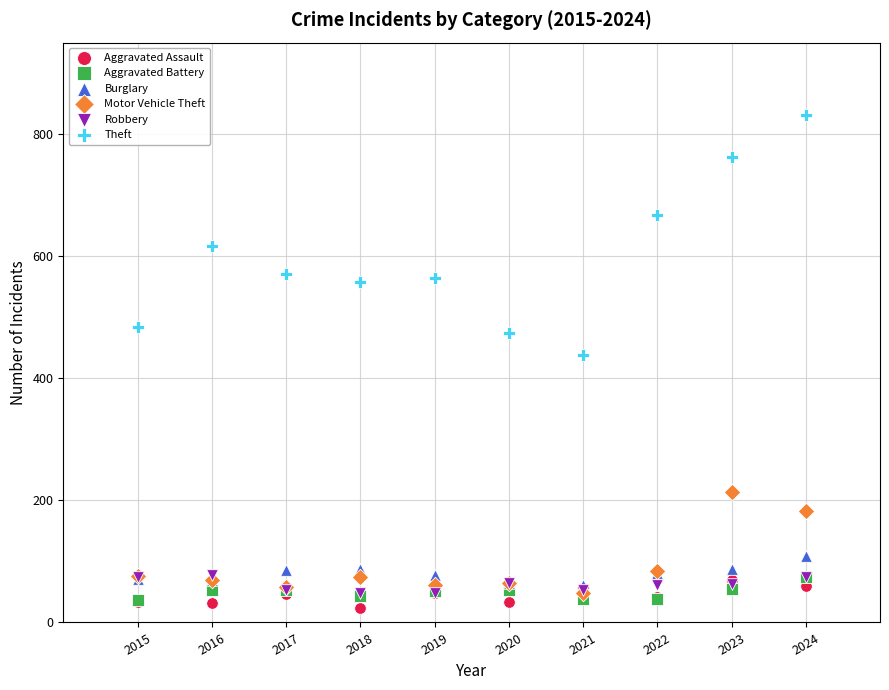

Which series has the widest spread of Y values?

Theft